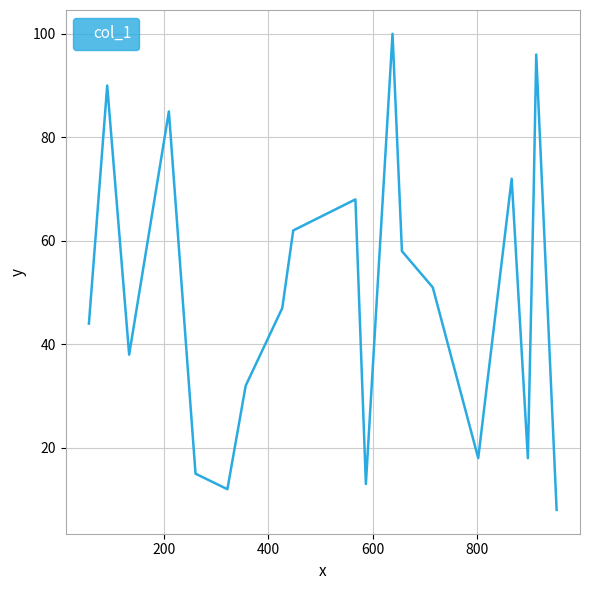

What is the minimum value shown in the chart?

8